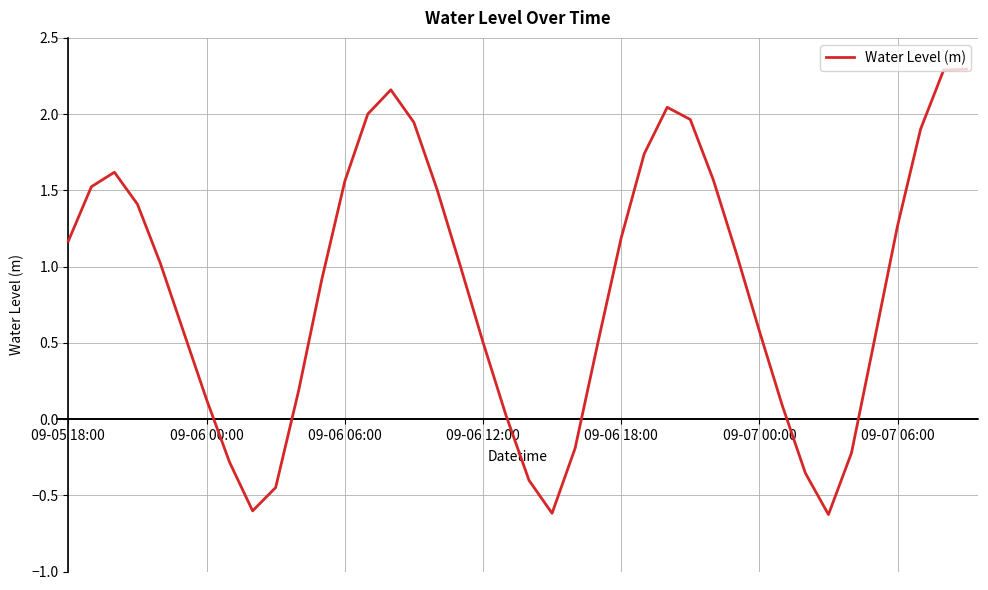

What is the difference between the maximum and minimum values?

2.9